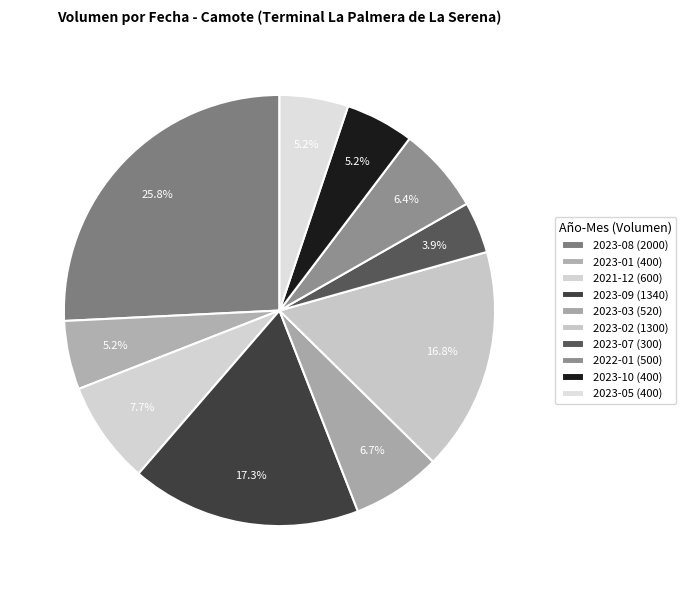

Count the number of slices in the pie.

10